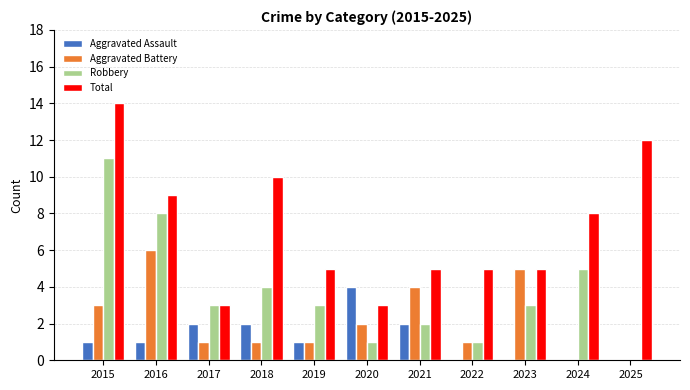

What is the greatest value displayed?

14